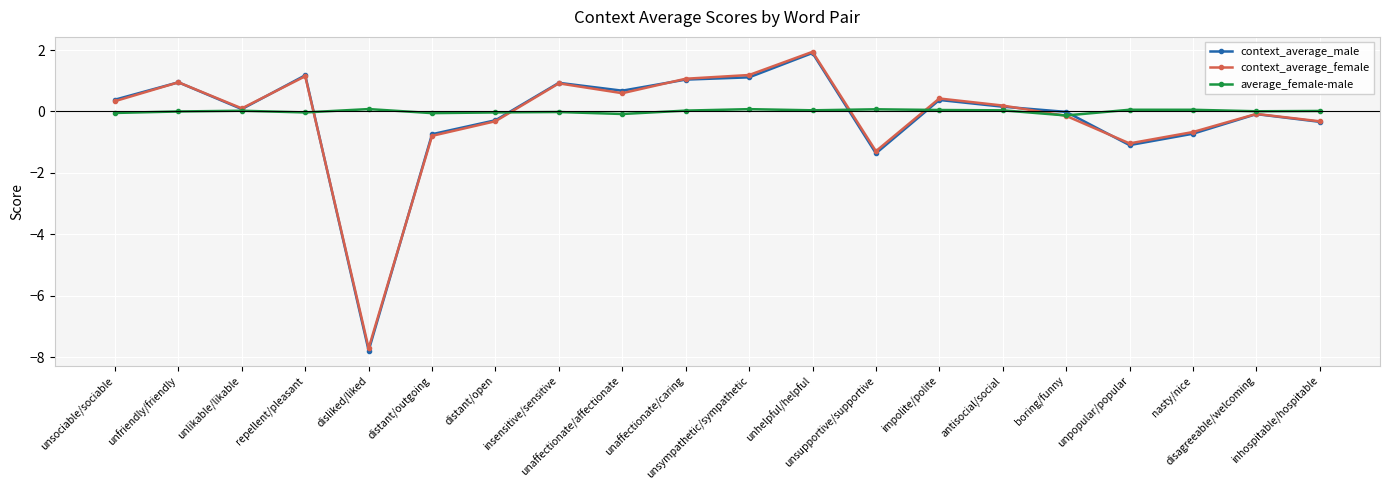

Which label corresponds to the largest value in the chart?

unhelpful/helpful